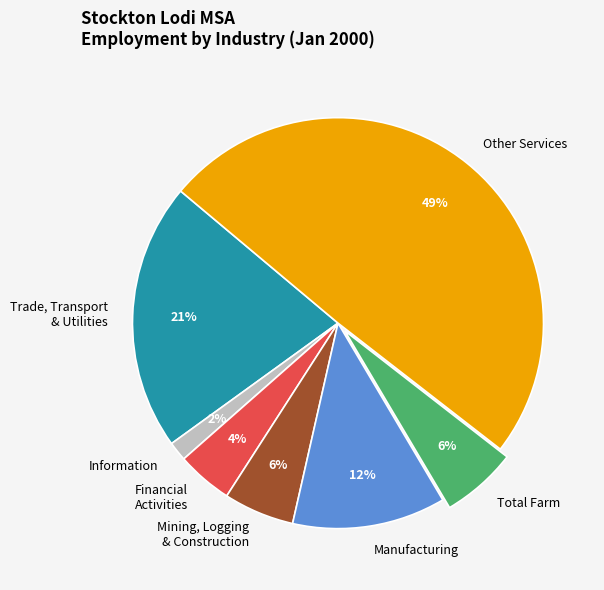

Combined, do Other Services and Financial Activities account for over 50%?

Yes